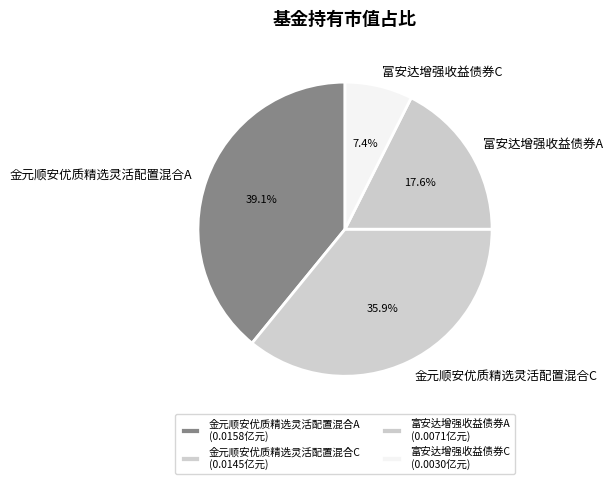

To the nearest percent, what is the difference between the 富安达增强收益债券A and 富安达增强收益债券C slice percentages?

10%